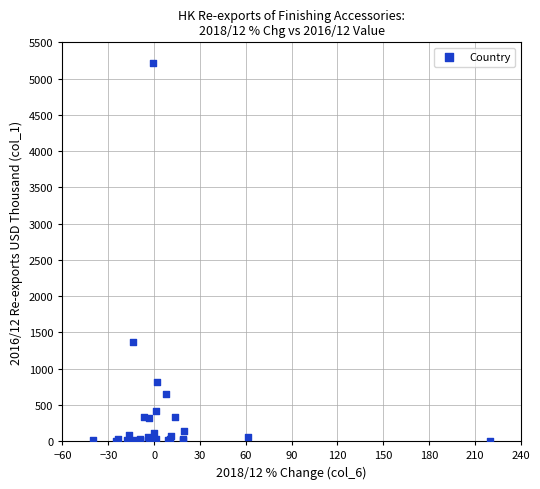

What Y value in the scatter plot is closest to 2608?

1364.4